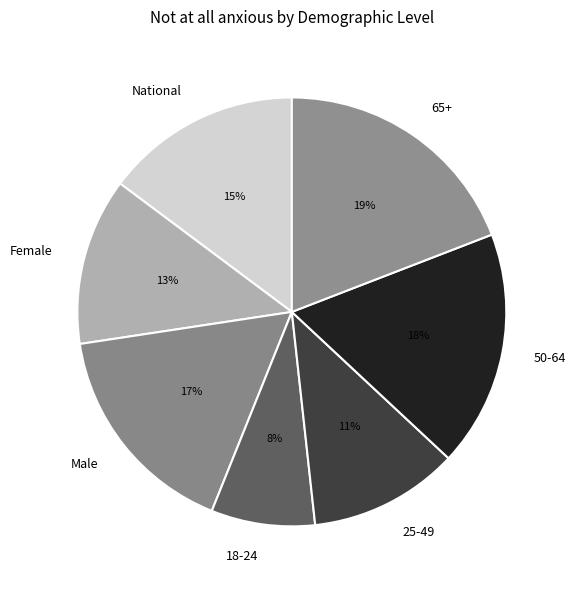

Which slice is the largest?

65+